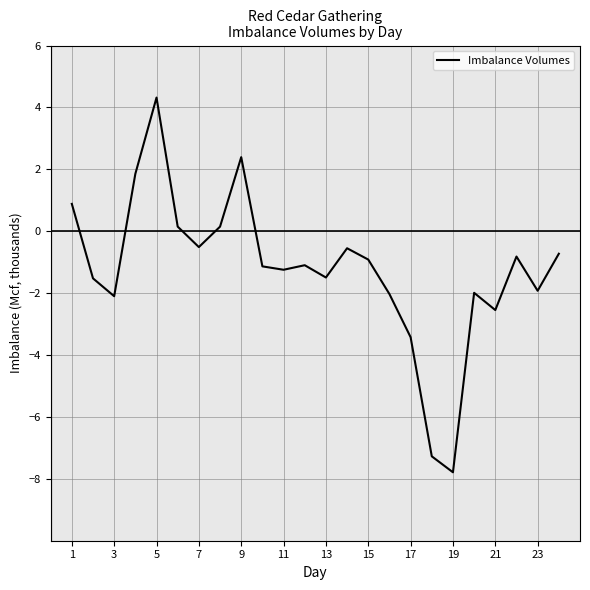

What is the difference between the maximum and minimum values?

12.1